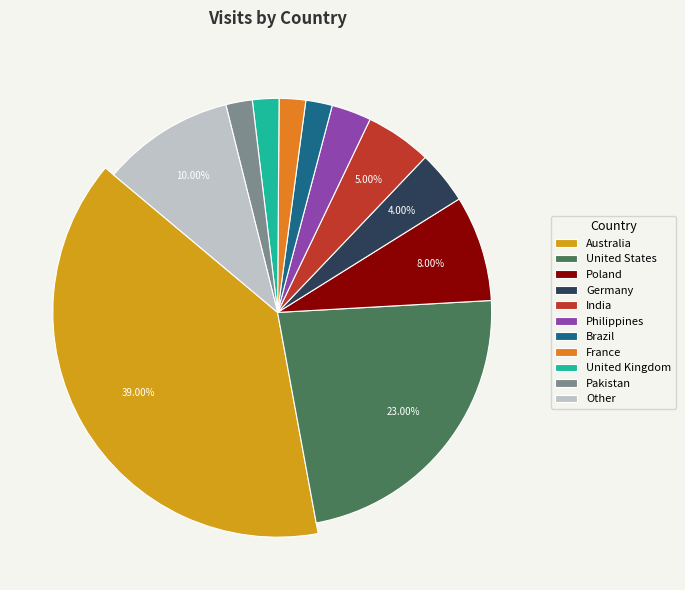

Between Pakistan and Philippines, which is larger?

Philippines